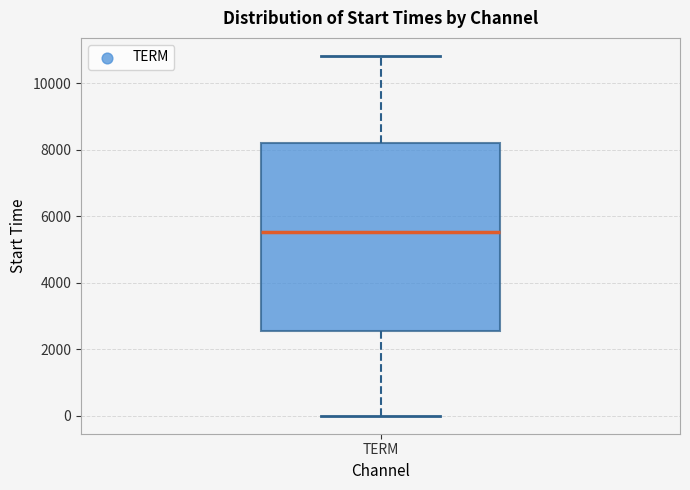

Where does the lower whisker of the box for TERM end on the y-axis? The values are not printed on the chart, so give them approximately, as read against the axis.

0